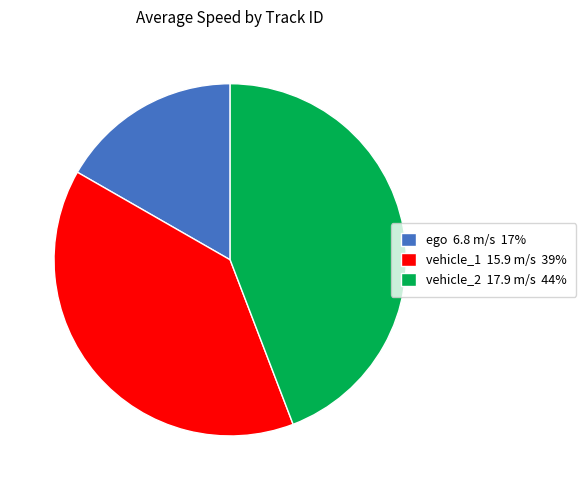

Is the sum of vehicle_2 17.9 m/s 44% and vehicle_1 15.9 m/s 39% greater than half?

Yes